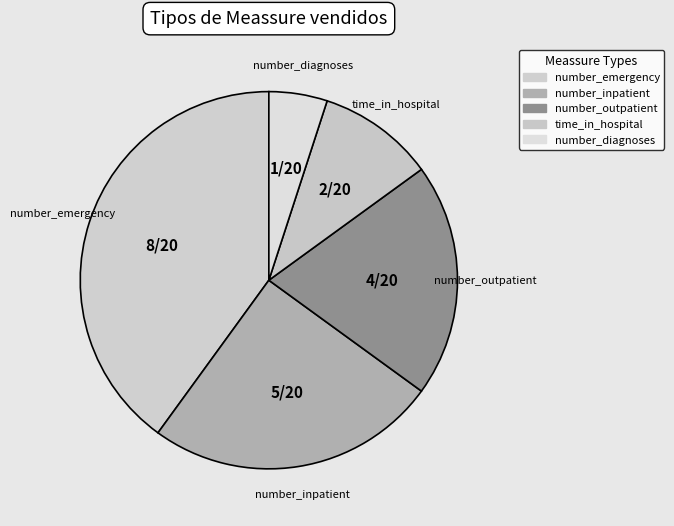

Does number_outpatient represent more than half of the total?

No